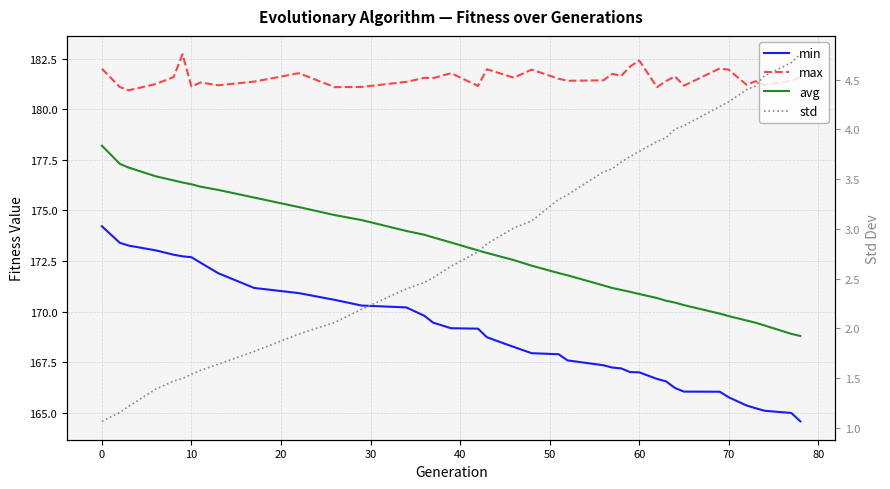

How many values in the min series exceed 168?

20